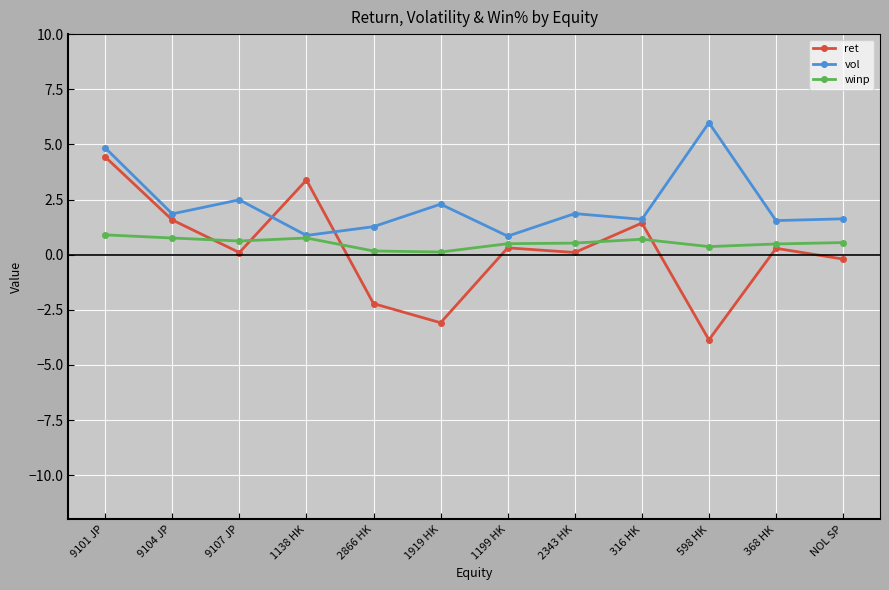

Rank the series at 9107 JP from highest to lowest value.

vol, winp, ret